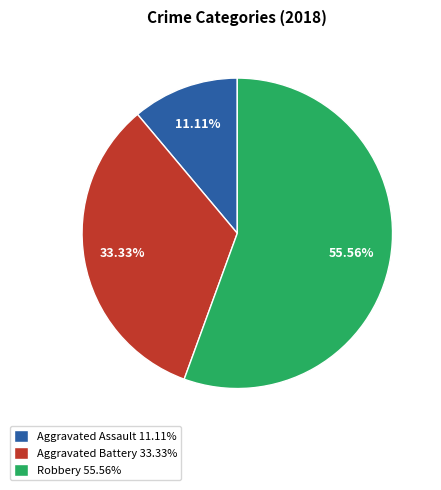

Which has a higher value, Aggravated Battery 33.33% or Aggravated Assault 11.11%?

Aggravated Battery 33.33%